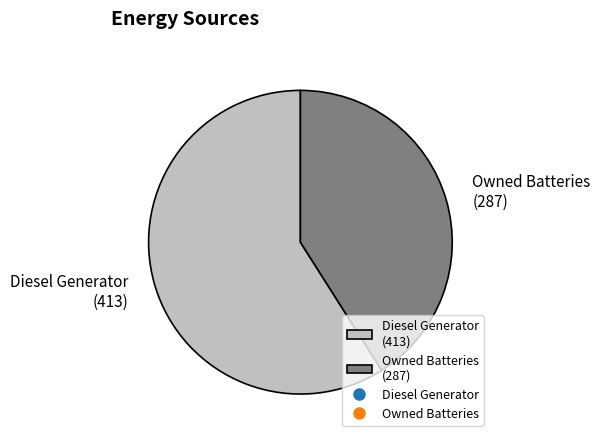

Does any single category account for the majority?

Yes